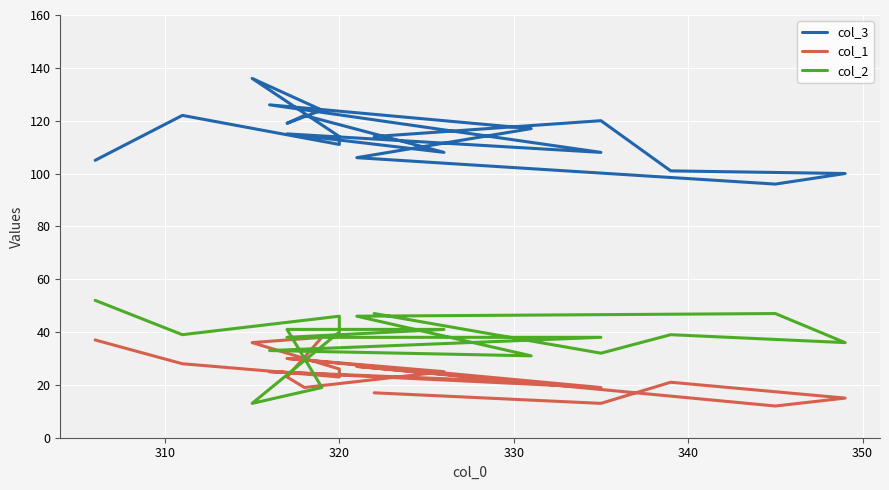

Reading right to left, list all the values displayed in this chart.

col_3: 114	120	101	100	96	106	117	126	108	115	108	122	119	124	136	114	111	122	105
col_1: 17	13	21	15	12	27	21	25	19	30	25	19	23	38	36	26	23	28	37
col_2: 47	32	39	36	47	46	31	33	38	38	41	41	41	19	13	40	46	39	52